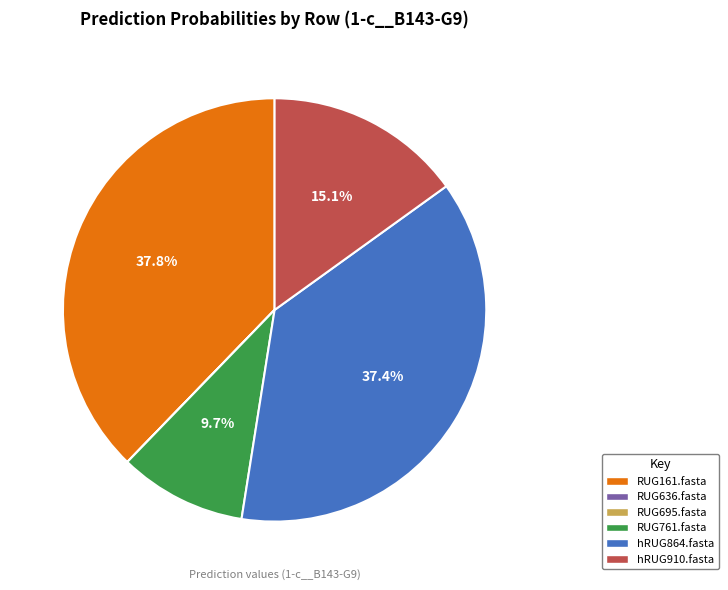

Do hRUG910.fasta and hRUG864.fasta together represent more than half of the pie?

Yes